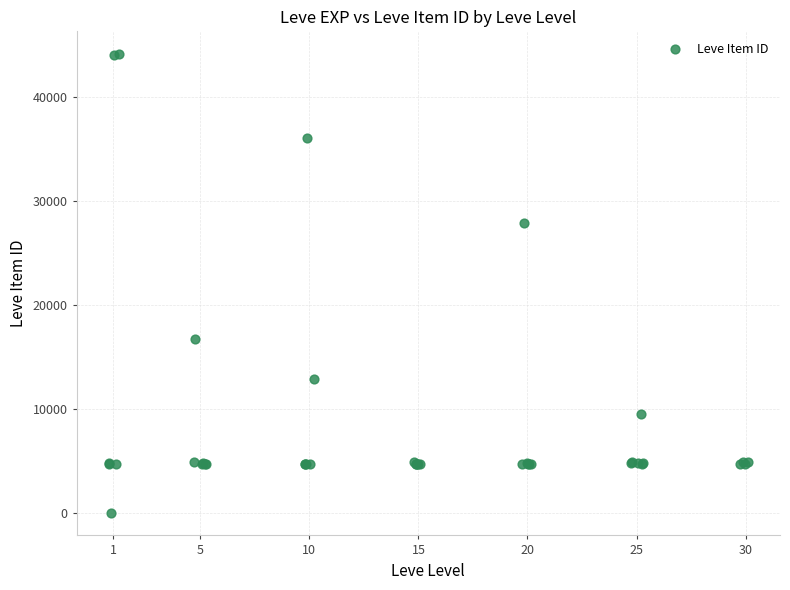

What Y value in the scatter plot is closest to 22050?

16734